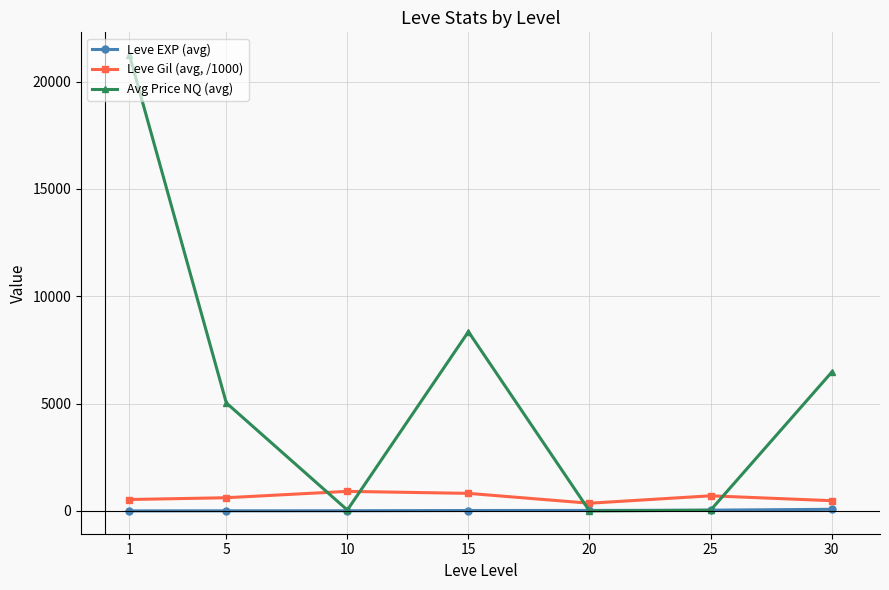

How many values in the Avg Price NQ (avg) series exceed 5033?

4